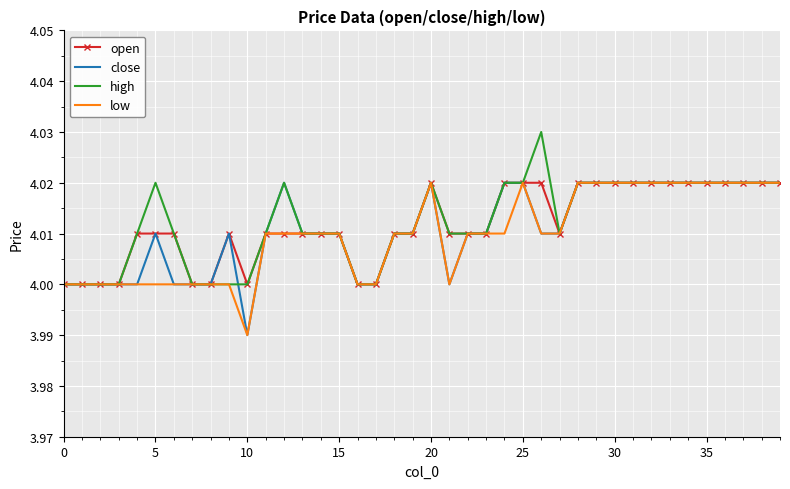

What are all the series names shown in the legend?

open, close, high, low